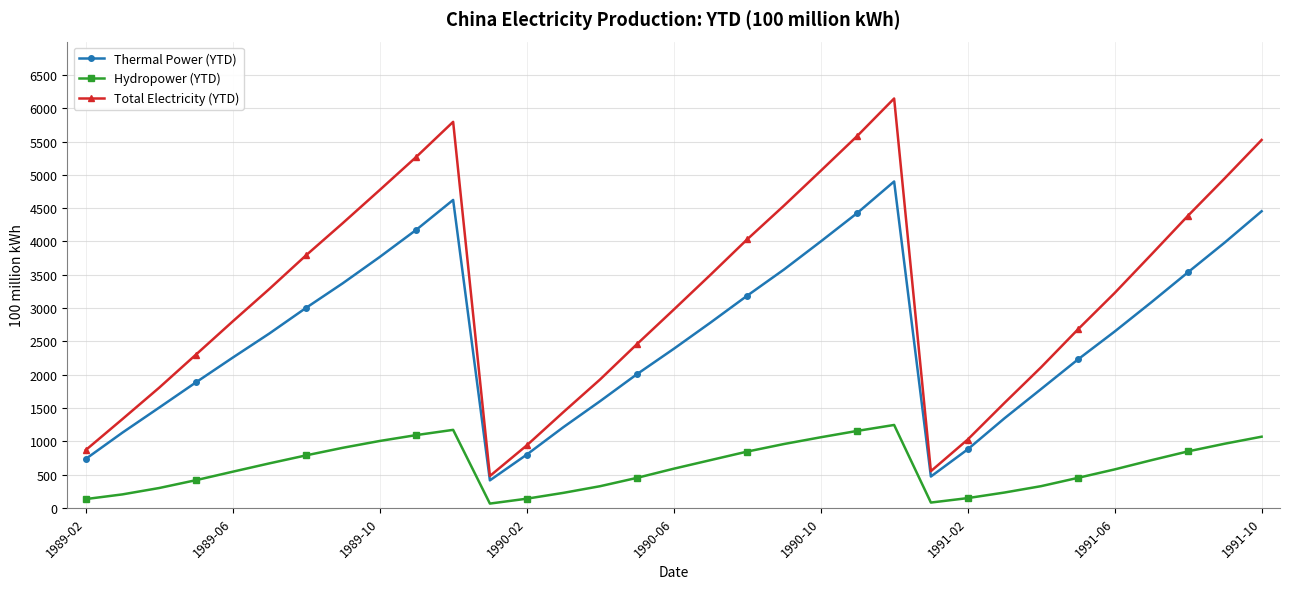

What is the maximum value for Hydropower (YTD)?

1245.3